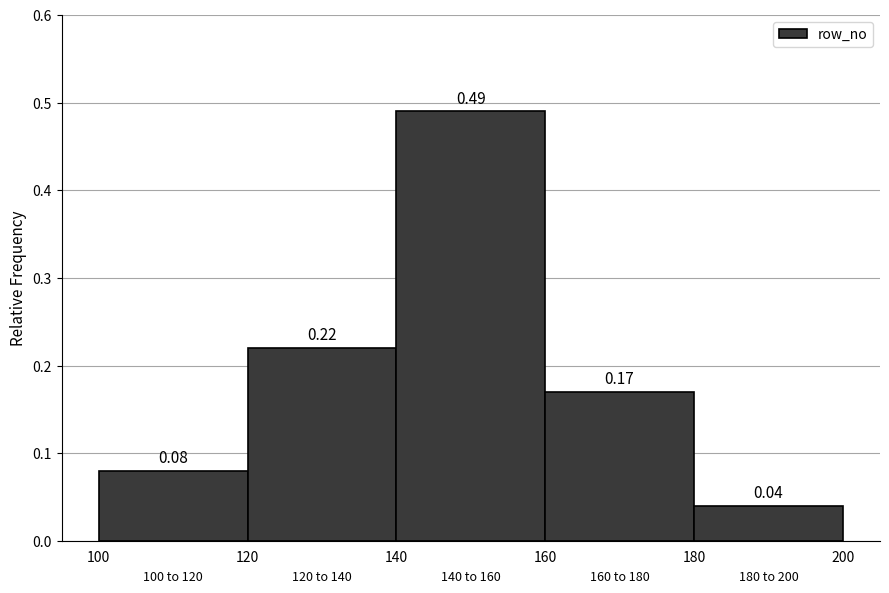

Reading left to right, transcribe this chart: for each bar, give the range it covers on the x-axis and its height.

100 to 120: 0.08
120 to 140: 0.22
140 to 160: 0.49
160 to 180: 0.17
180 to 200: 0.04